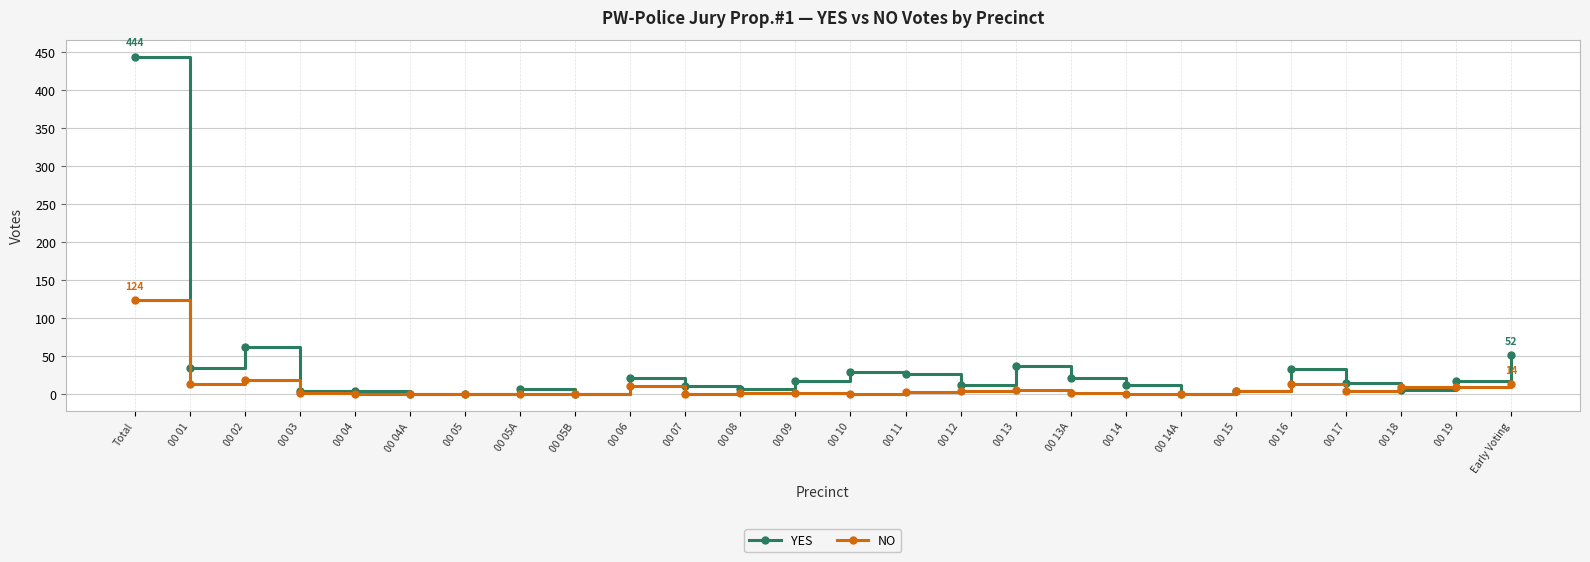

True or false: NO has more than 0 interior local peaks.

True